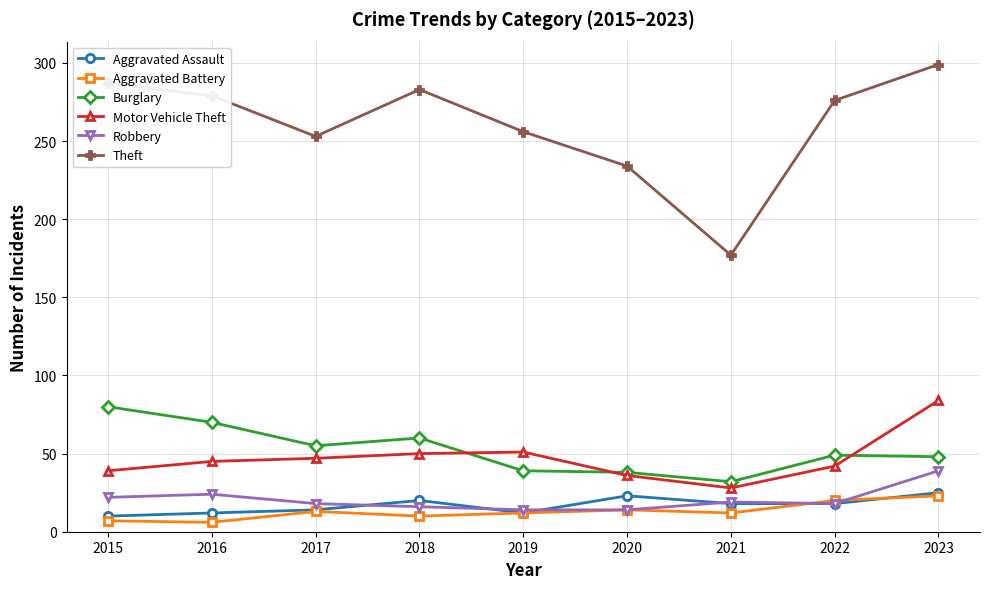

What is the average value of the Aggravated Battery series?

13